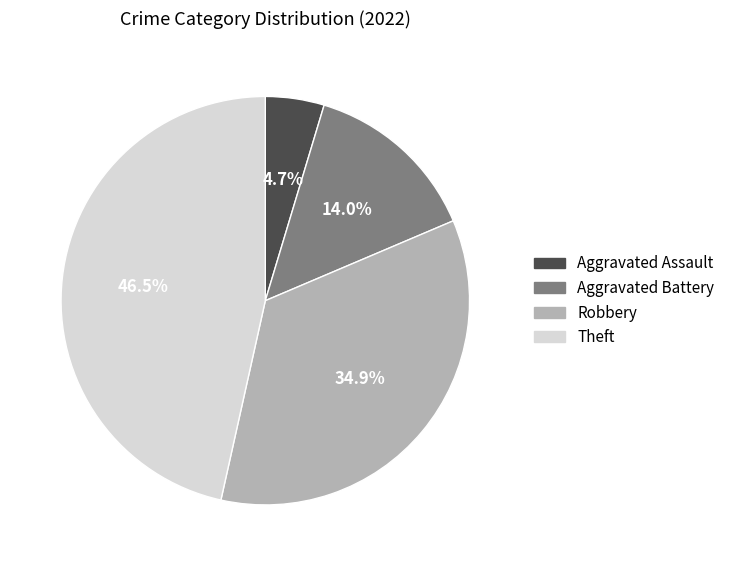

To the nearest percent, what is the average slice percentage?

25%